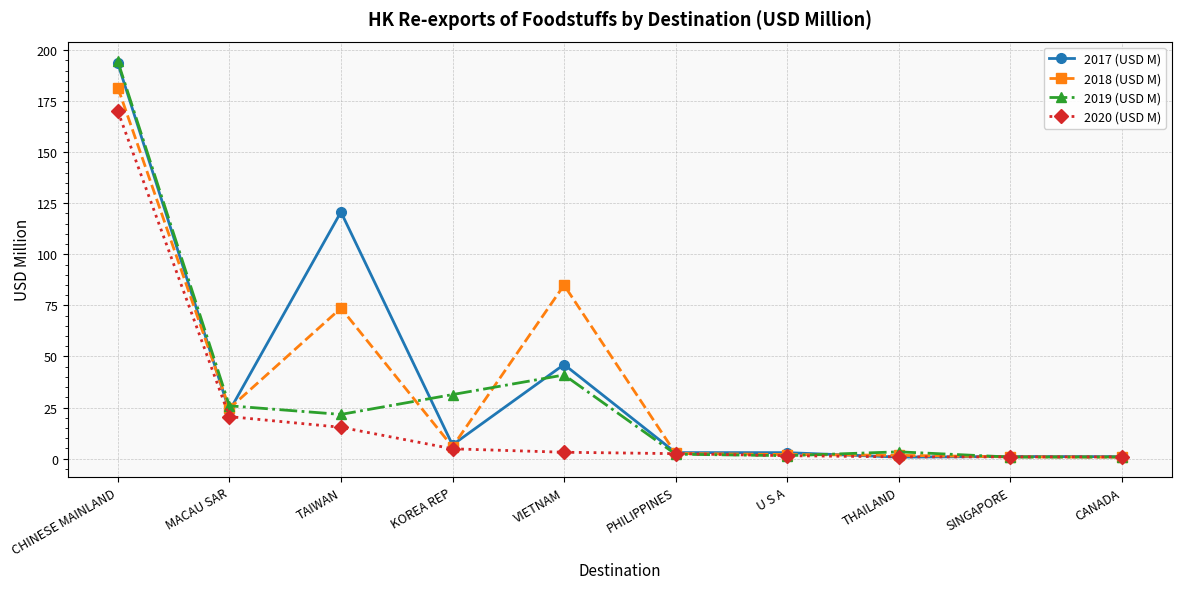

The value of 2018 (USD M) at VIETNAM is 84.9. True or false?

True